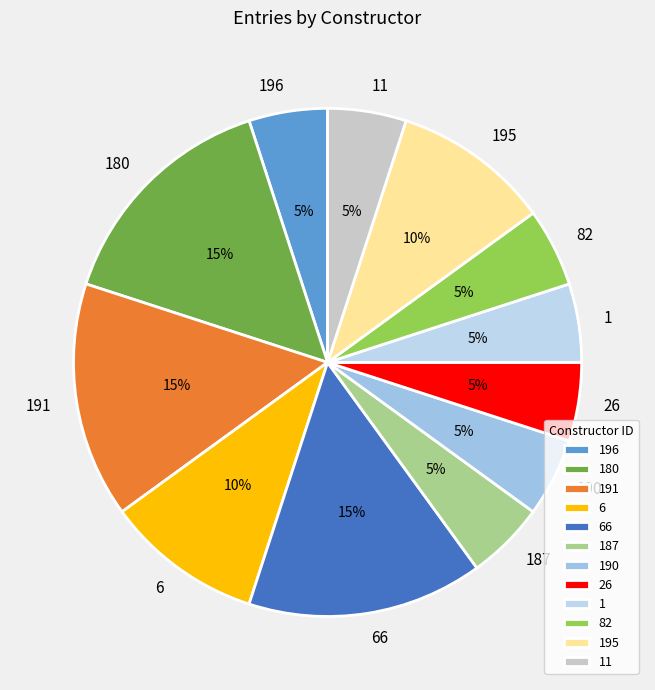

Does 196 account for over 50% of the chart?

No